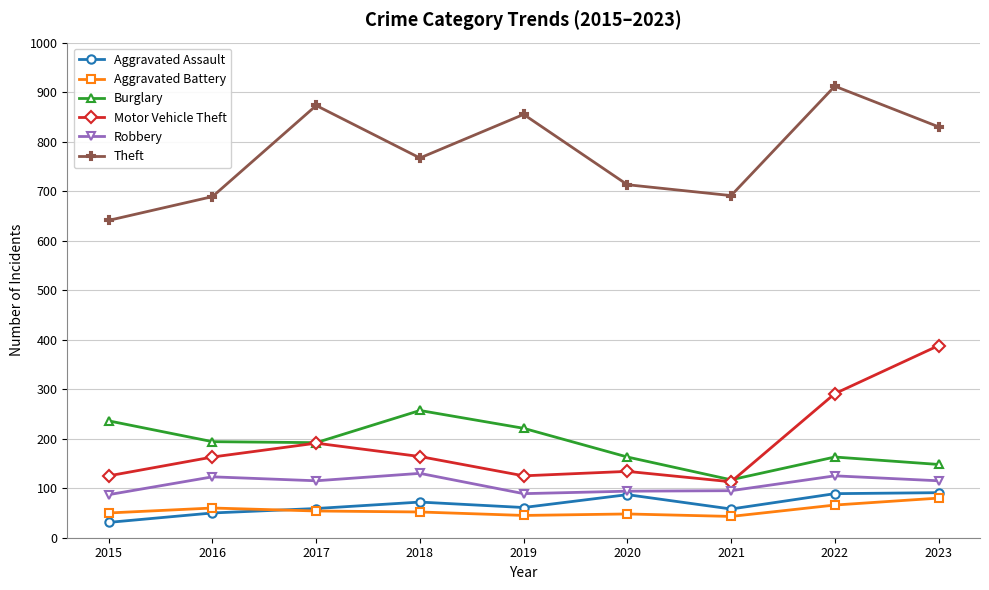

What is the difference between the maximum and second lowest values in the Robbery series?

41